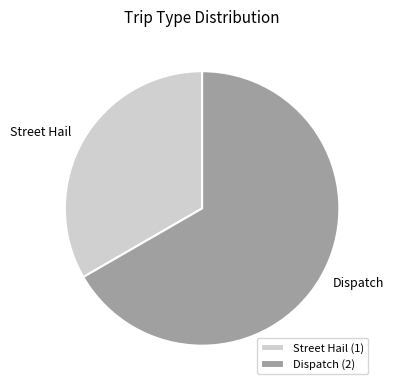

True or false: Street Hail accounts for 25% of the total.

False